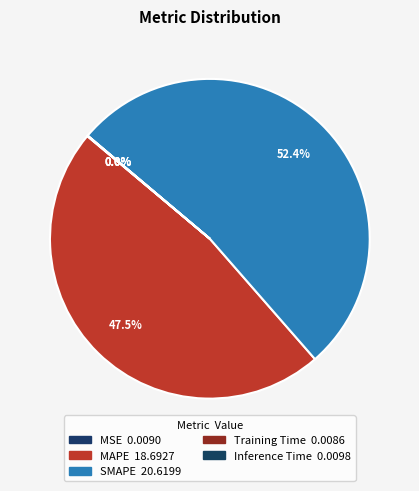

Is there a majority slice in this chart?

Yes